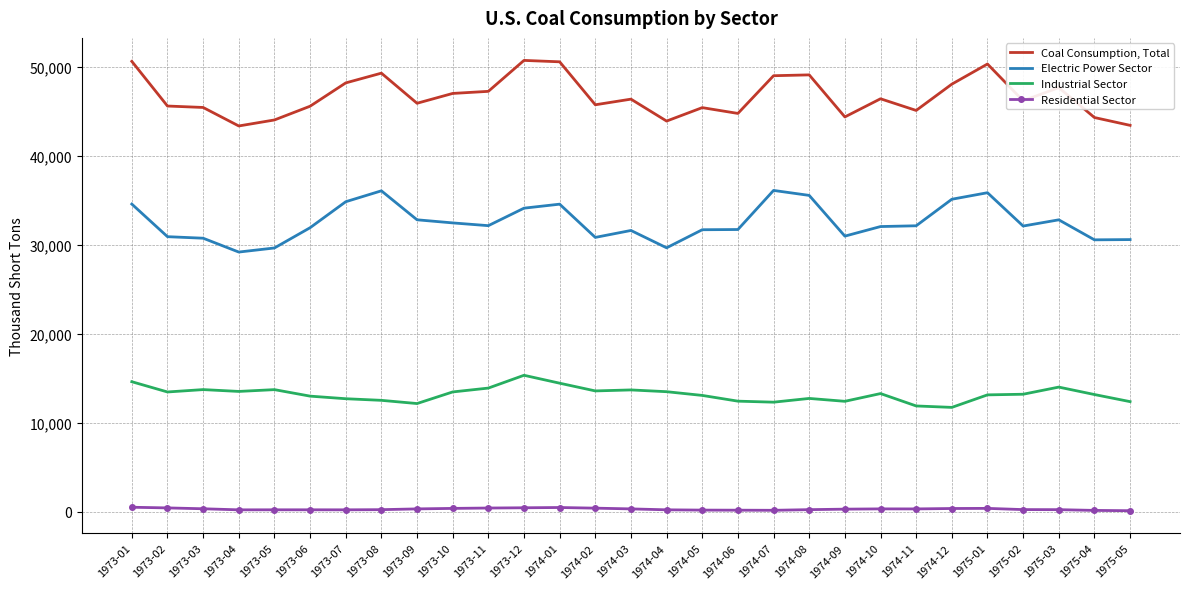

At 1973-12, list the series in order from largest to smallest.

Coal Consumption, Total, Electric Power Sector, Industrial Sector, Residential Sector